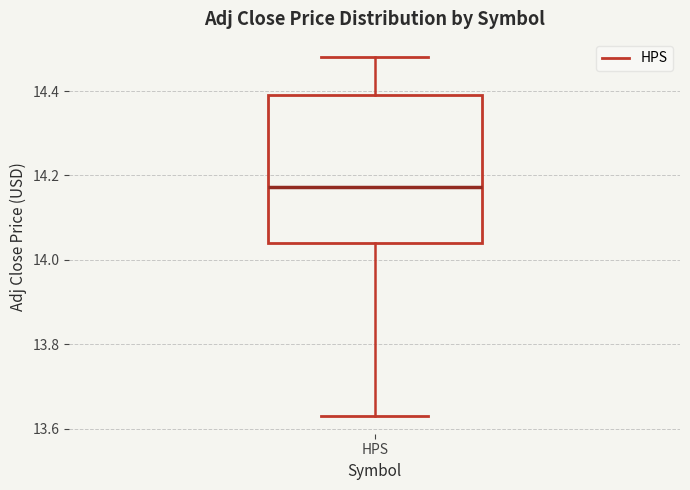

Transcribe this box plot: give where the median line is, the range the box spans, and where the two whiskers end, as read against the y-axis. The values are not printed on the chart, so give them approximately, as read against the axis.

median 14.18, box 14.04 to 14.40, whiskers 13.64 to 14.48